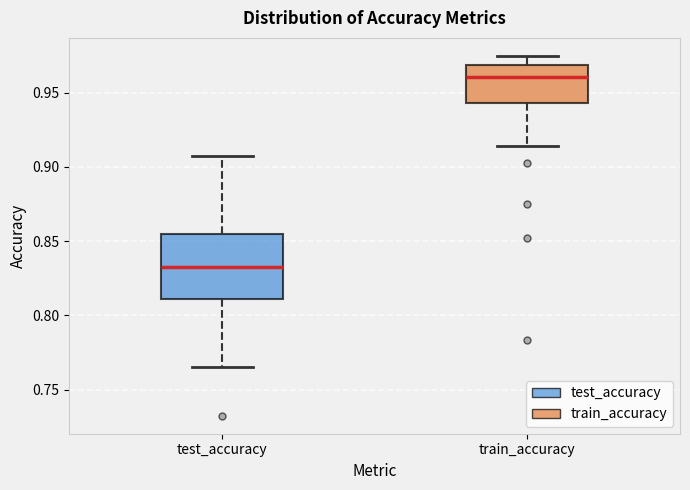

Comparing the boxes themselves (not the whiskers), which one is the tallest?

test_accuracy